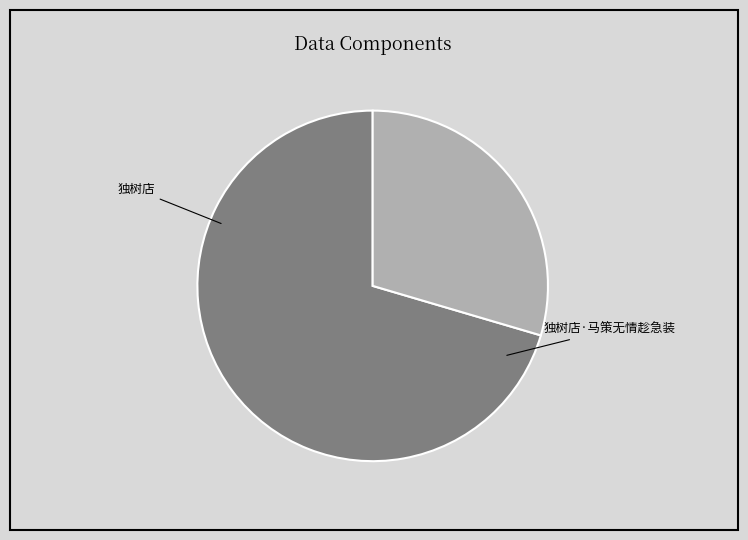

Between 独树店 and 独树店·马策无情趁急装, which is larger?

独树店